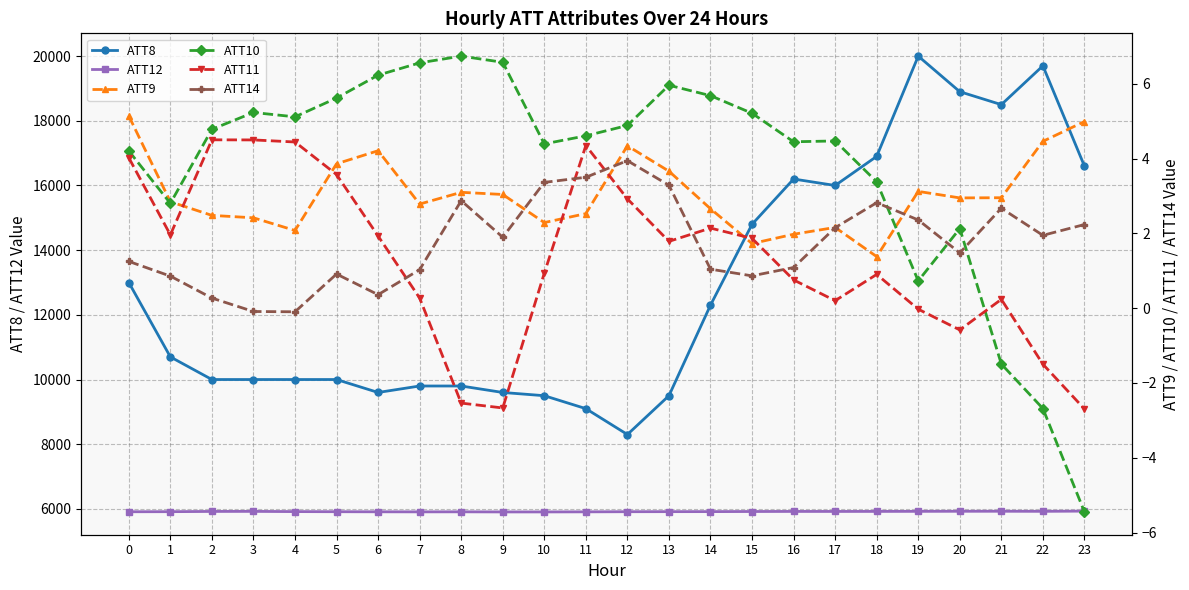

What are all the series names shown in the legend?

ATT8, ATT12, ATT9, ATT10, ATT11, ATT14